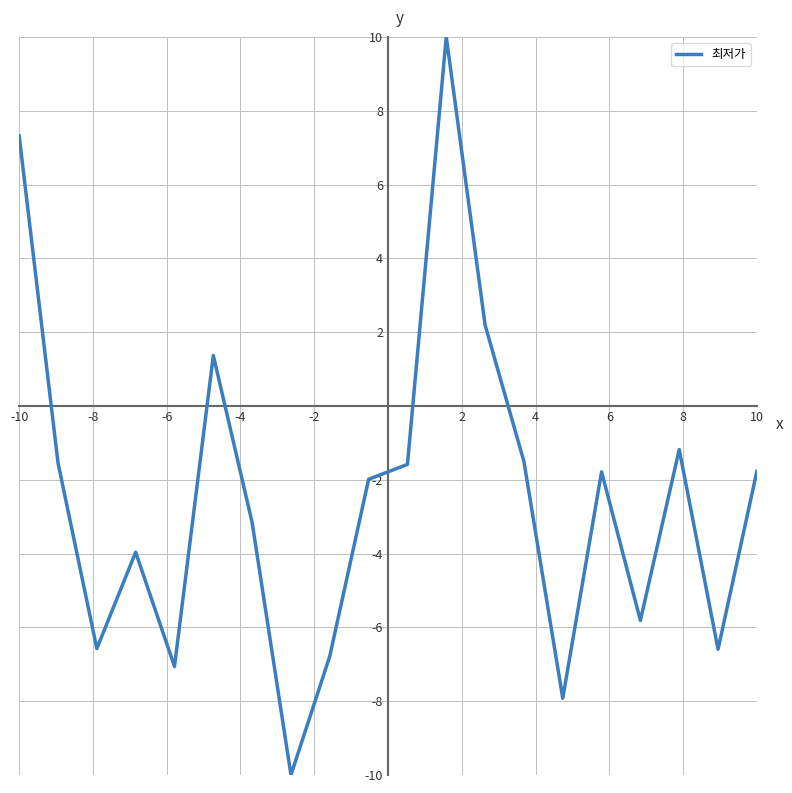

What is the maximum value shown in the chart?

10.0